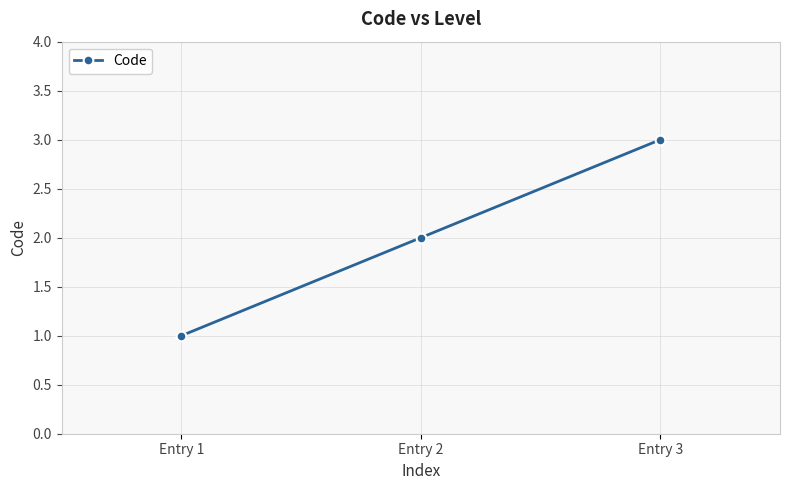

Reading right to left, extract all data points from this chart.

3	2	1